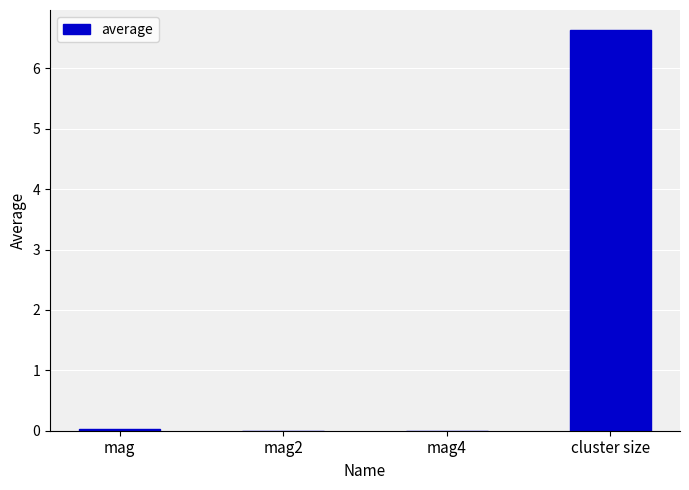

Is it true that the value at cluster size is 6.6?

True